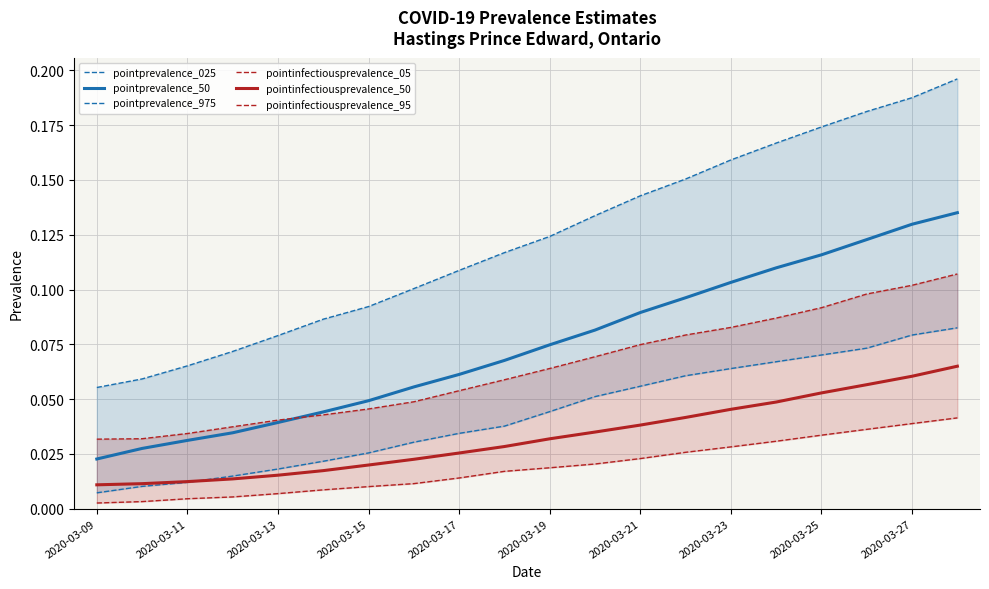

How many lines are shown in the chart?

6